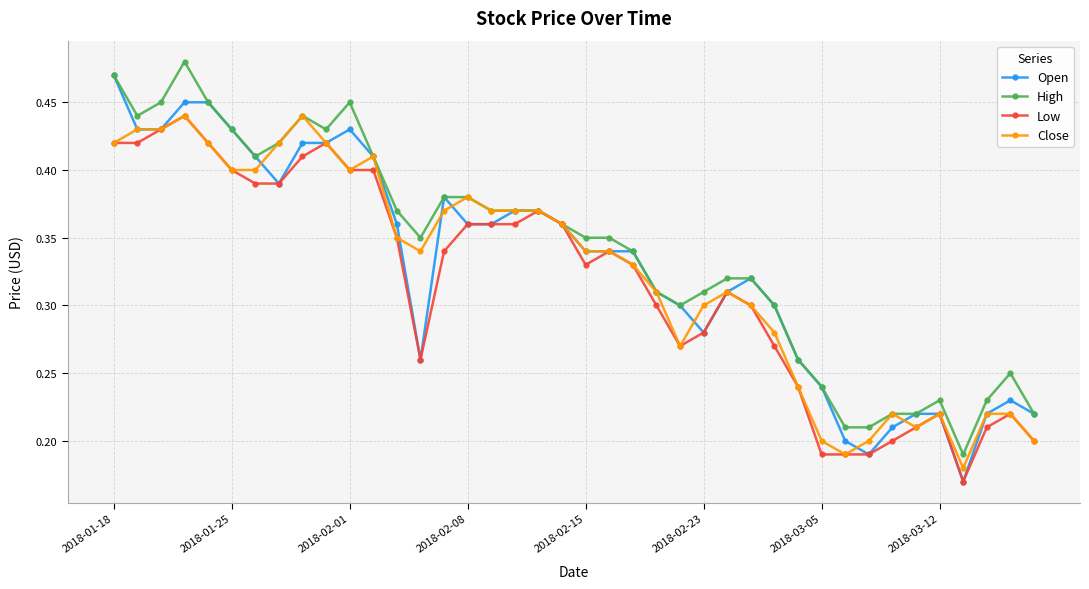

How many Close values are between 0 and 1?

40